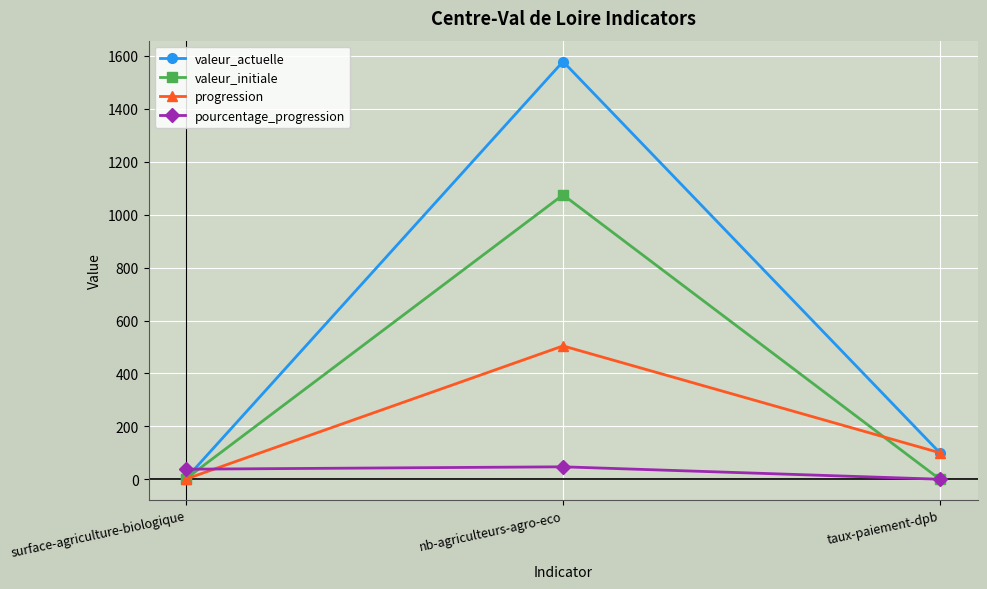

How many lines are shown in the chart?

4